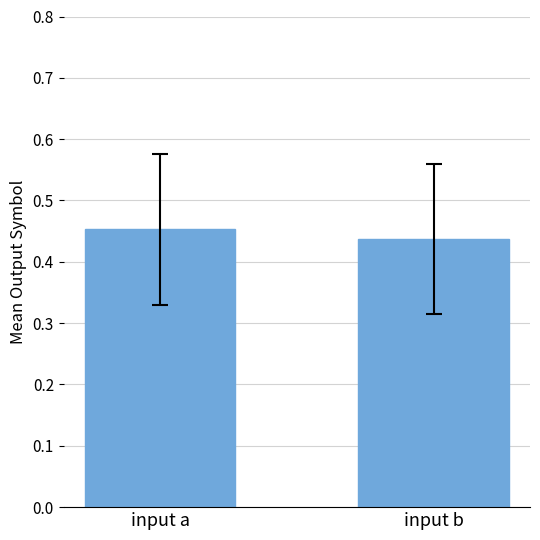

Rank the categories by value from lowest to highest.

input b, input a